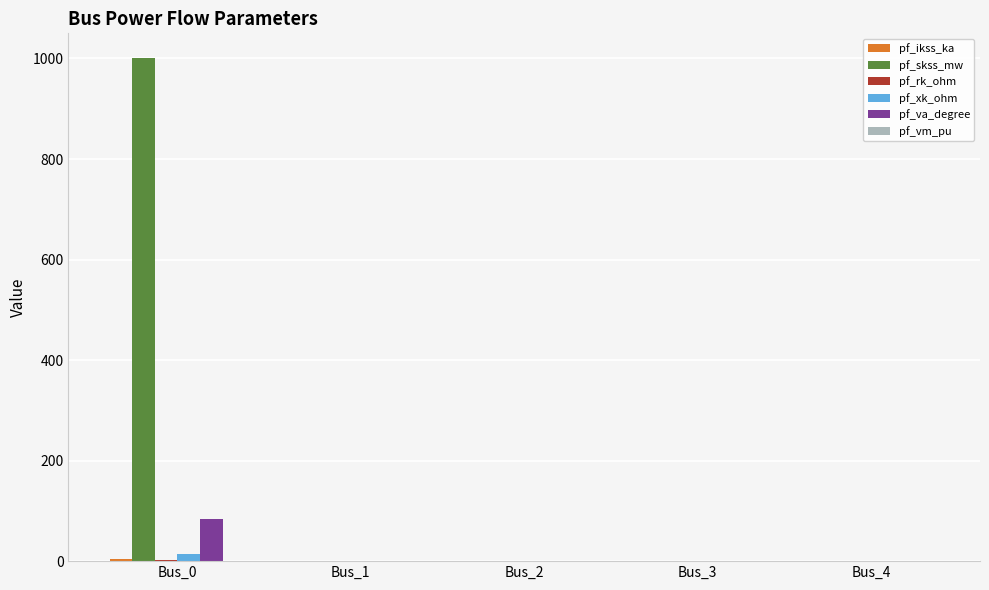

What is the sum of all pf_xk_ohm values?

13.2